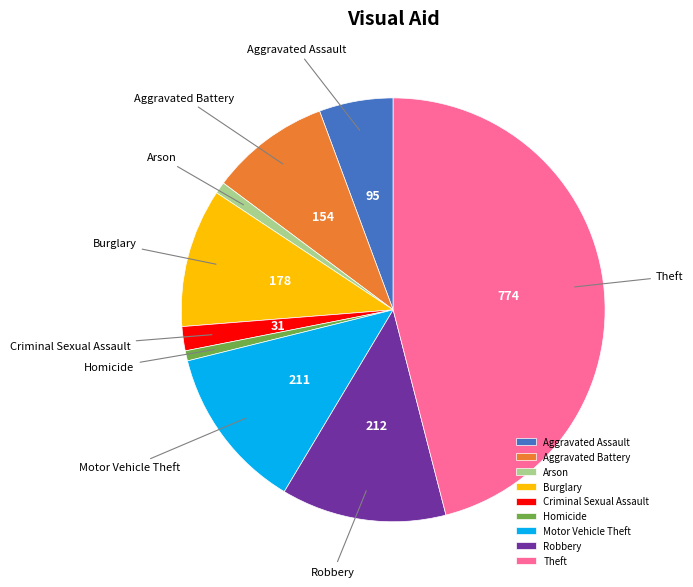

What is the ratio of the value at Robbery to the value at Motor Vehicle Theft?

1.0